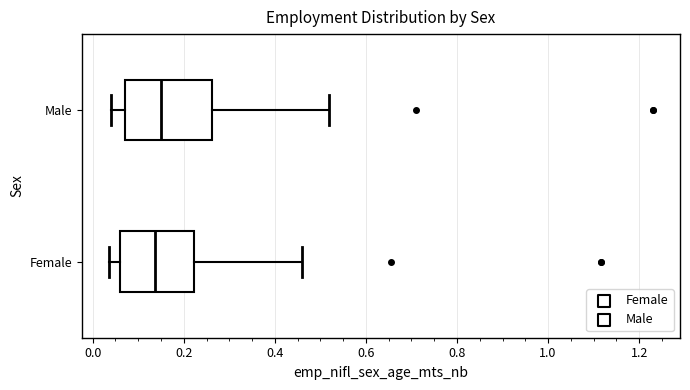

Which box is the widest, from its left edge to its right edge?

Male